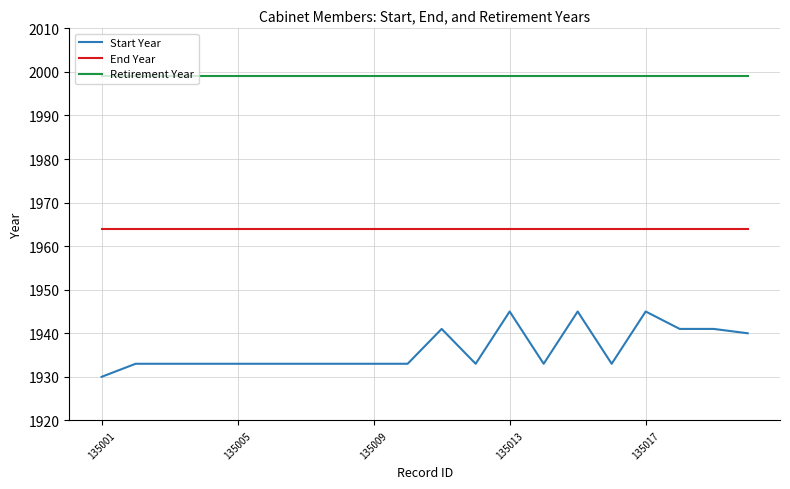

Rank the series by their maximum value, from highest to lowest.

Retirement Year, End Year, Start Year